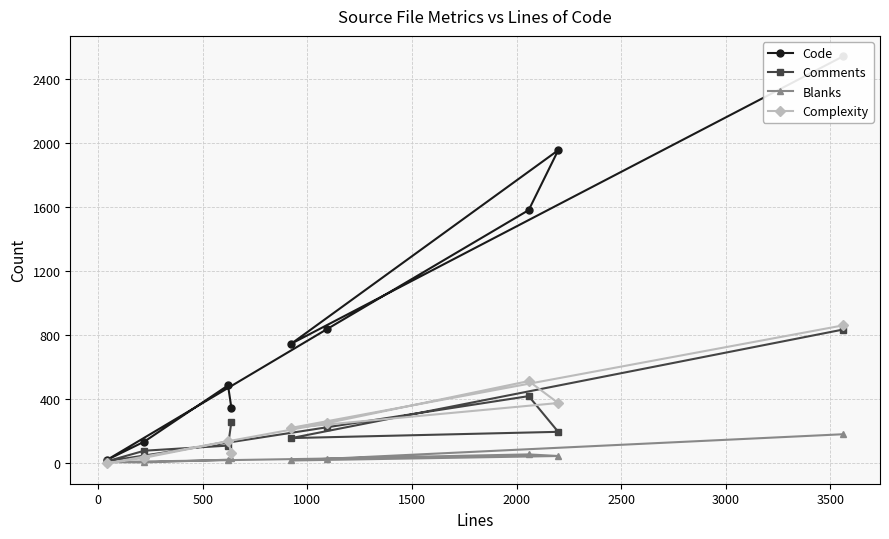

What is the value of the Blanks point at the 7th from the left?

56